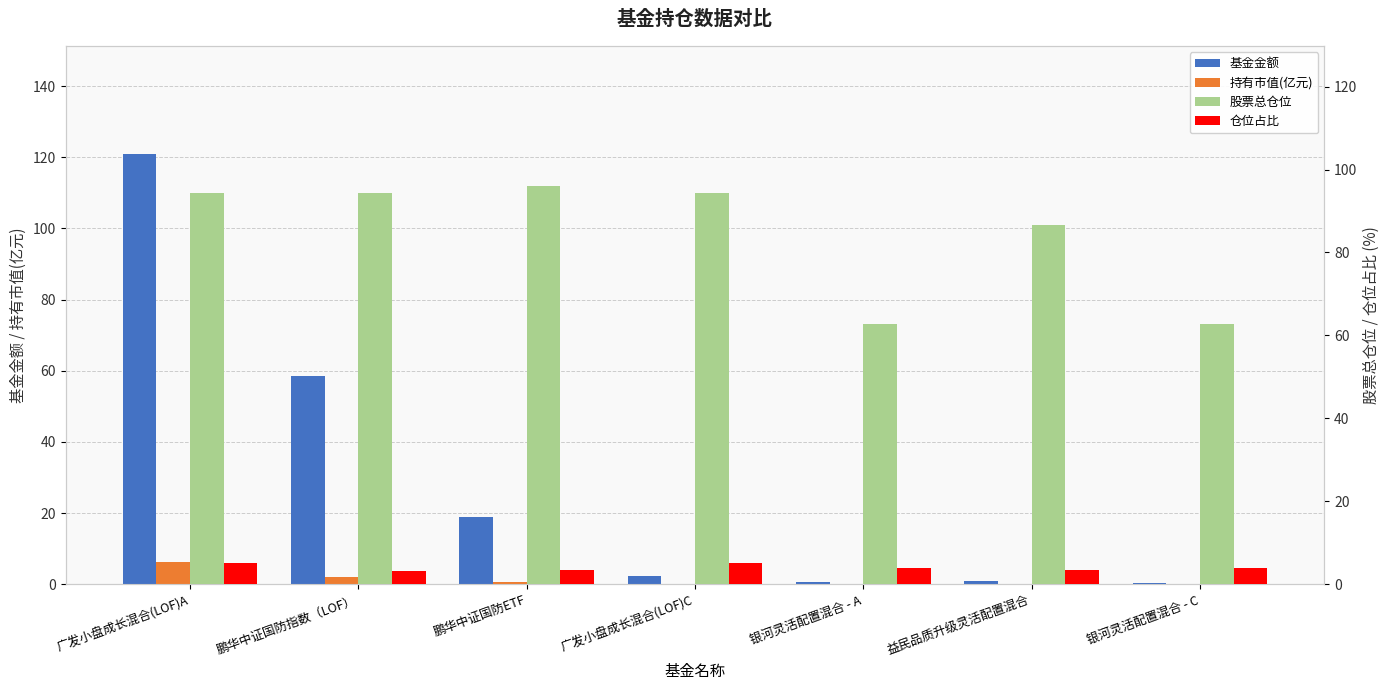

How many groups of bars are there?

7